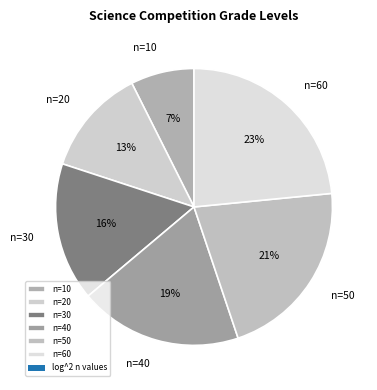

To the nearest percent, what percentage of the pie is n=30?

16%